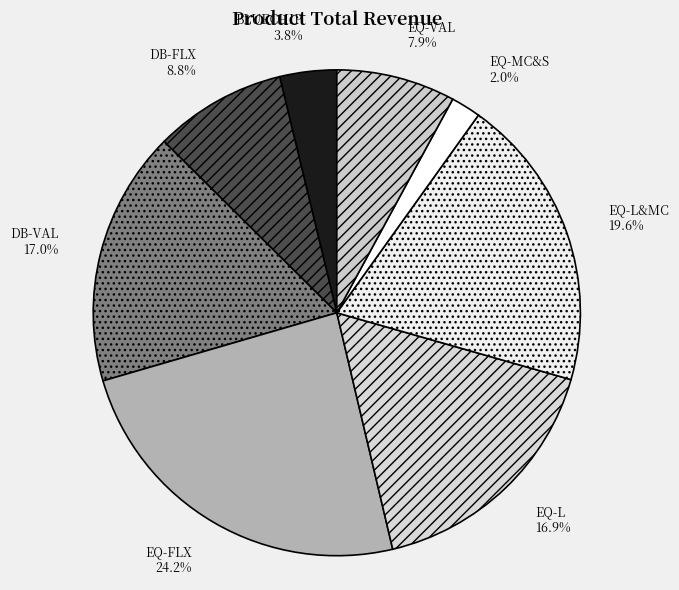

To the nearest percent, what is the combined percentage of DB-FLX and EQ-L&MC?

28%